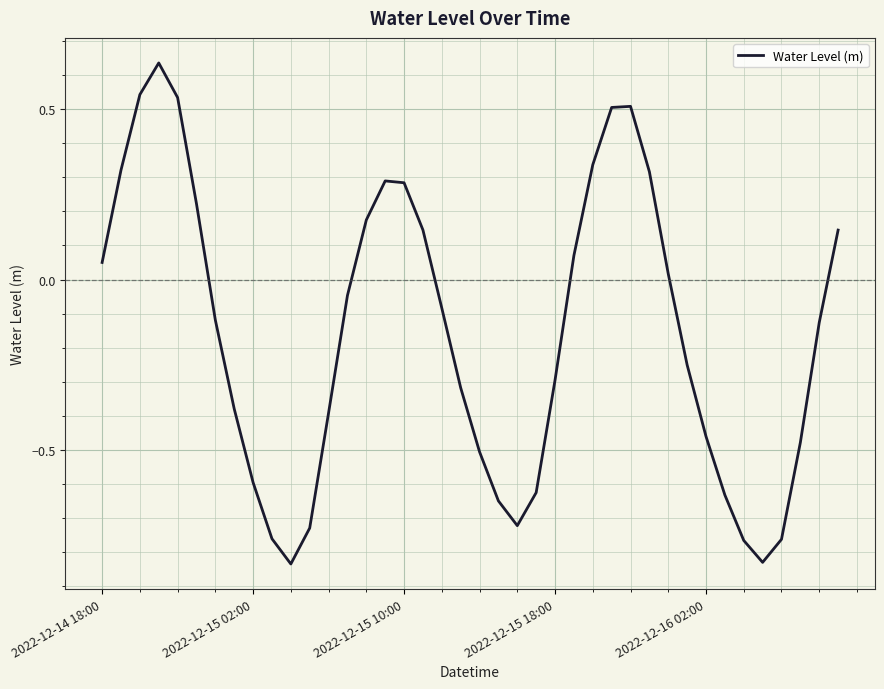

What is the difference between the maximum and minimum values?

1.5